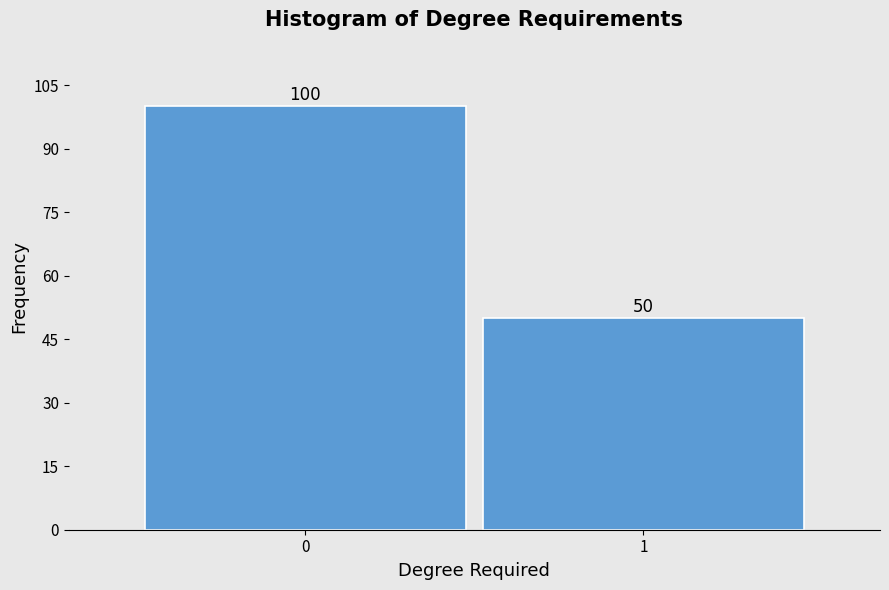

Reading right to left, extract all data points from this chart.

1=50	0=100